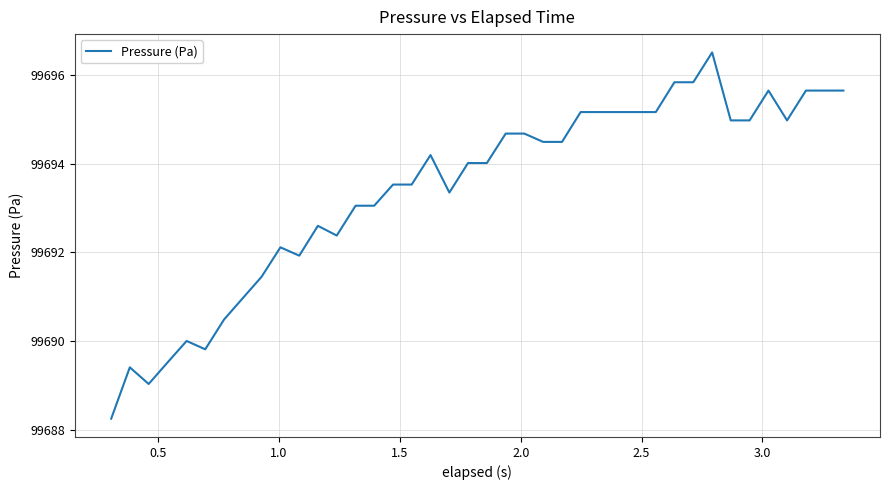

What is the minimum value shown in the chart?

99688.3